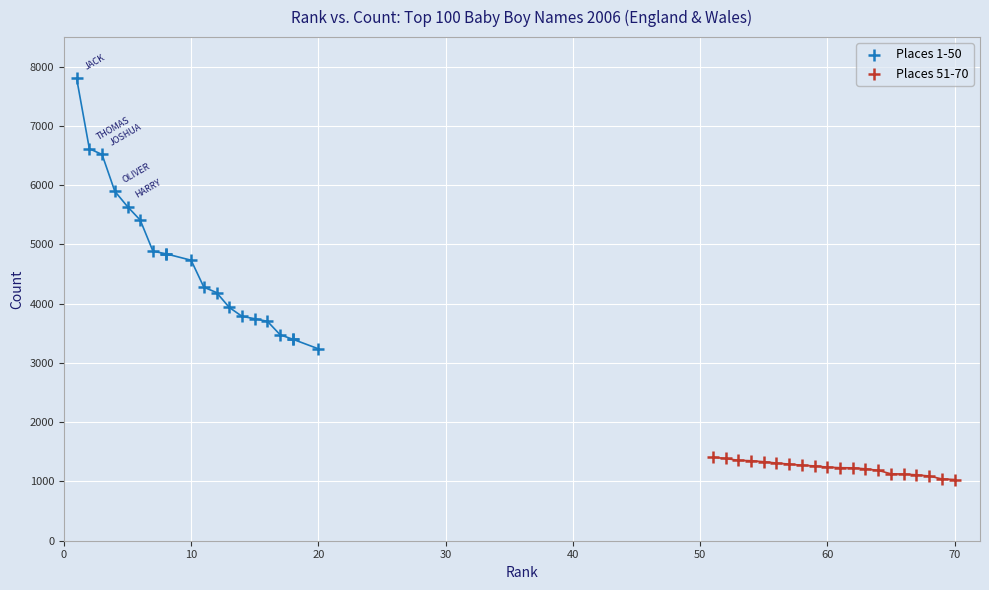

Which series has the widest spread of Y values?

Places 1-50